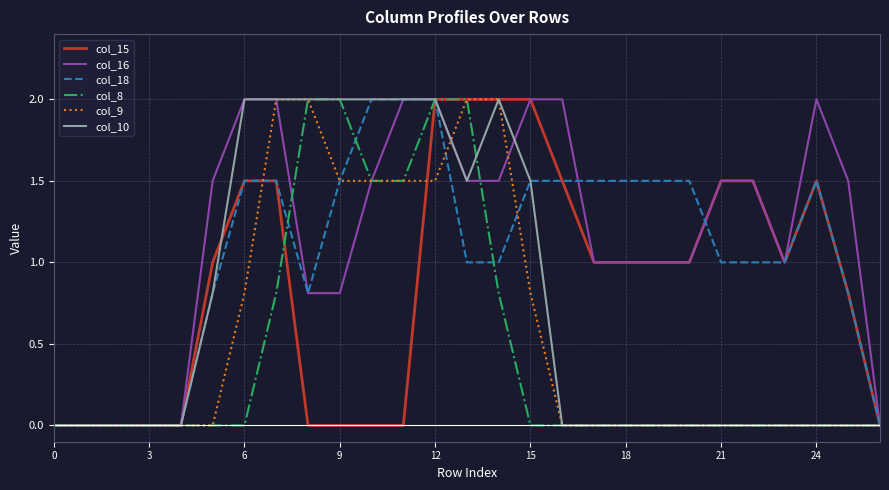

What are all the series names shown in the legend?

col_15, col_16, col_18, col_8, col_9, col_10